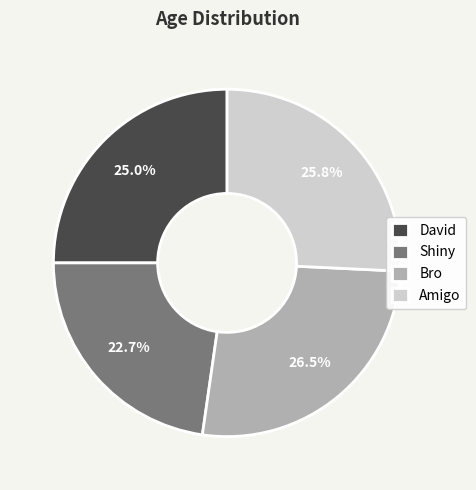

How many slices are in this pie chart?

4